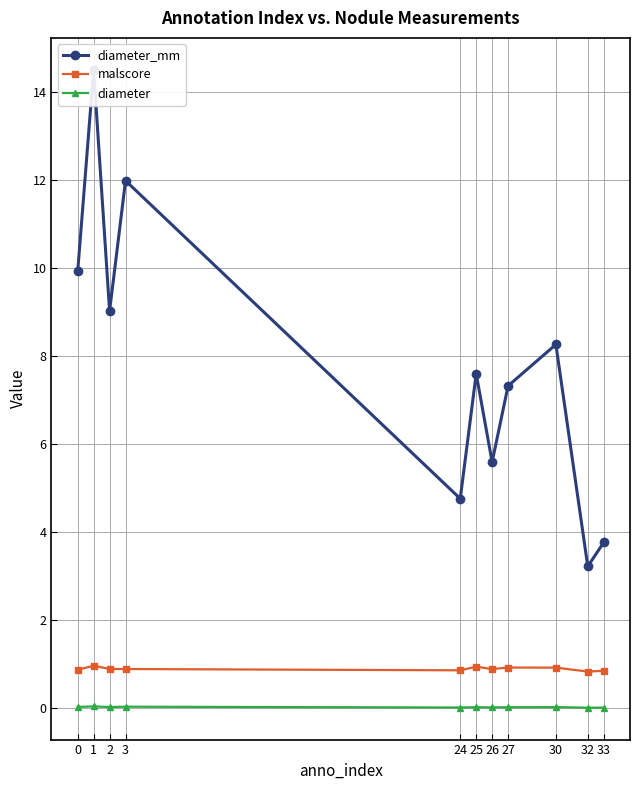

List the labels in order of malscore value, largest first.

1, 25, 27, 30, 2, 3, 26, 0, 24, 33, 32